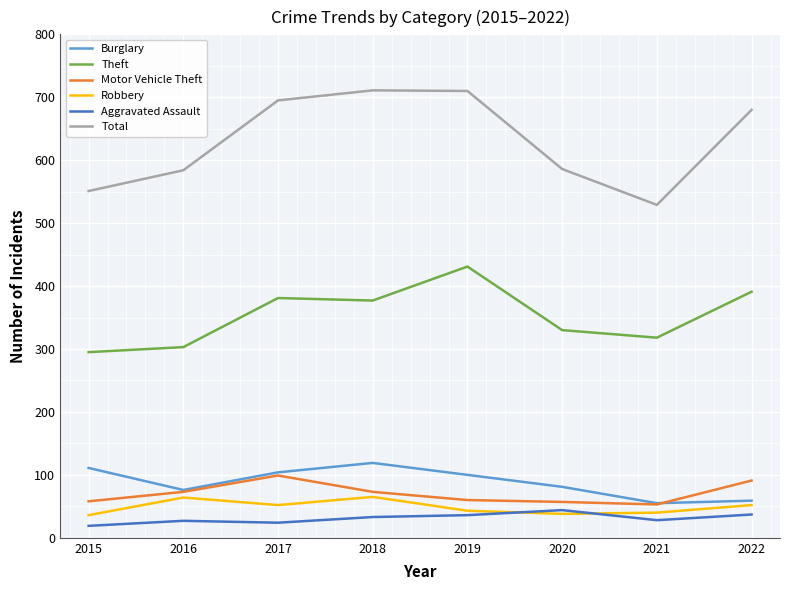

What is the spread (max minus min) of values at 2018?

678